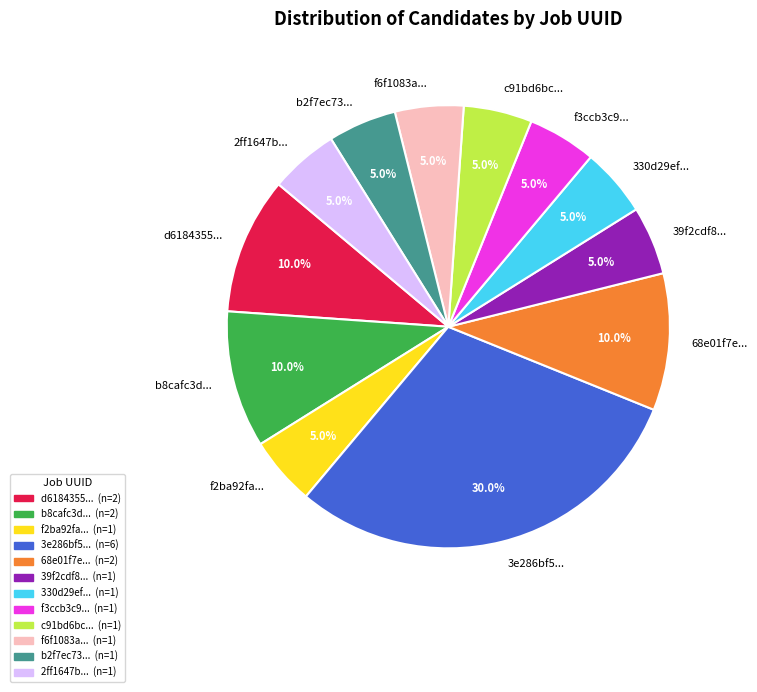

Which slice is the largest?

3e286bf5...